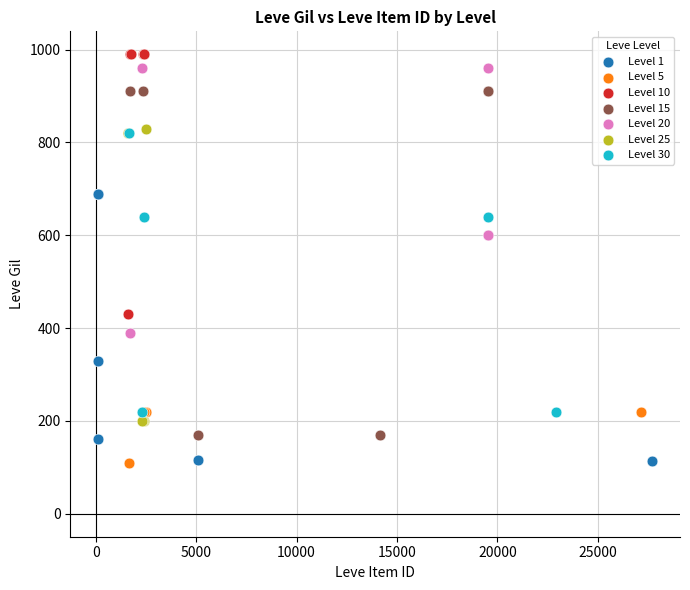

Which series has the widest spread of Y values?

Level 15